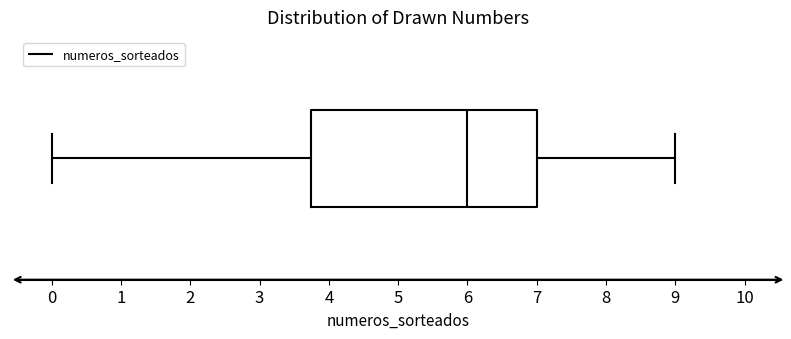

Read this box plot against the x-axis: the position of the median line, the range covered by the box, and the ends of both whiskers. The values are not printed on the chart, so give them approximately, as read against the axis.

median 6.0, box 3.8 to 7.0, whiskers 0.0 to 9.0